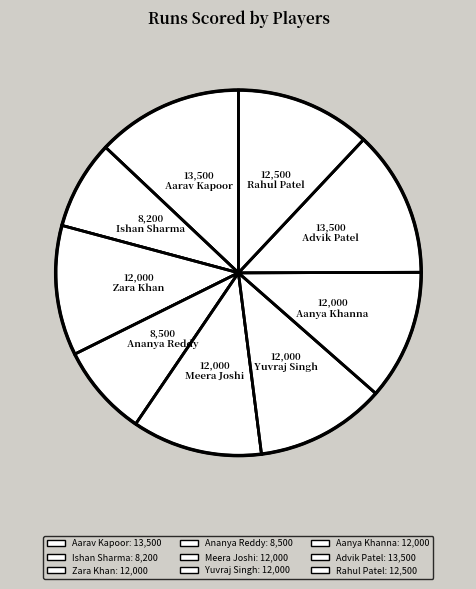

The Advik Patel slice represents 20% of the pie. True or false?

False